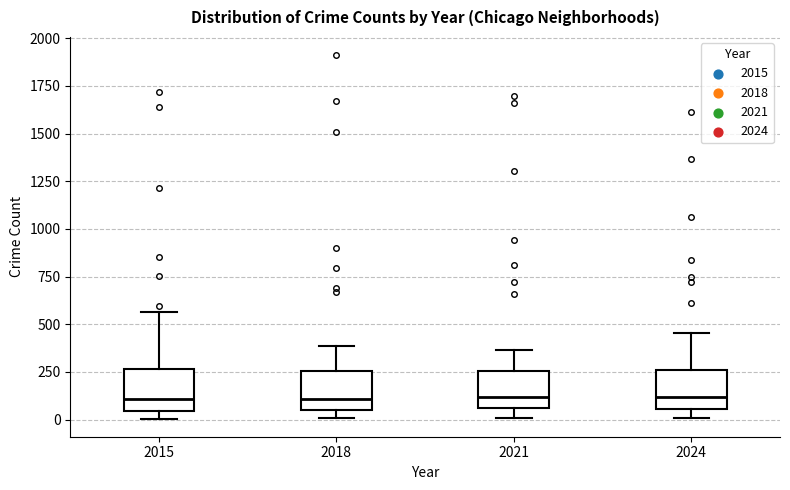

Reading left to right, transcribe this box plot: for each box, give where its median line is, the range the box spans, and where its two whiskers end, as read against the y-axis. The values are not printed on the chart, so give them approximately, as read against the axis.

2015: median 100, box 50 to 250, whiskers 0 to 550
2018: median 100, box 50 to 250, whiskers 0 to 400
2021: median 100, box 50 to 250, whiskers 0 to 350
2024: median 100, box 50 to 250, whiskers 0 to 450